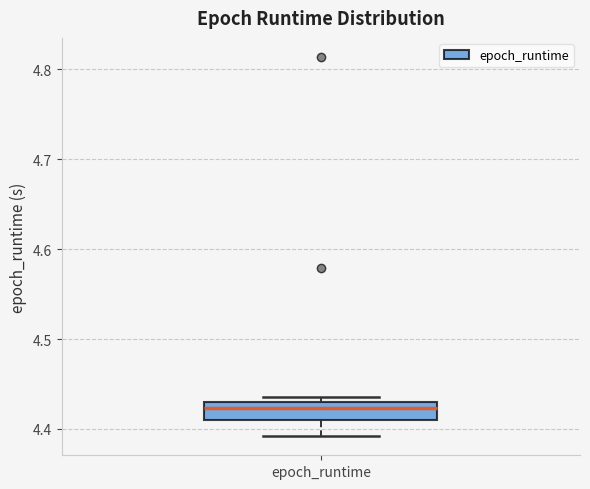

Read this box plot against the y-axis: the position of the median line, the range covered by the box, and the ends of both whiskers. The values are not printed on the chart, so give them approximately, as read against the axis.

median 4.42, box 4.41 to 4.43, whiskers 4.39 to 4.44